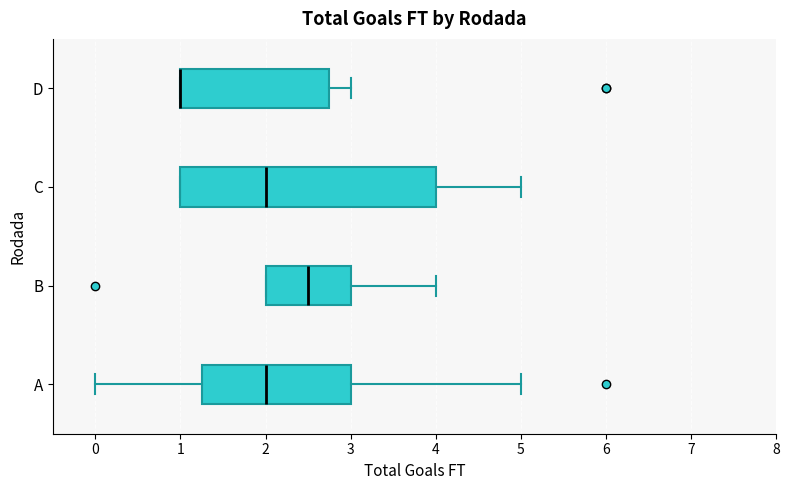

Where is the right edge of the box for C on the x-axis? The values are not printed on the chart, so give them approximately, as read against the axis.

4.0